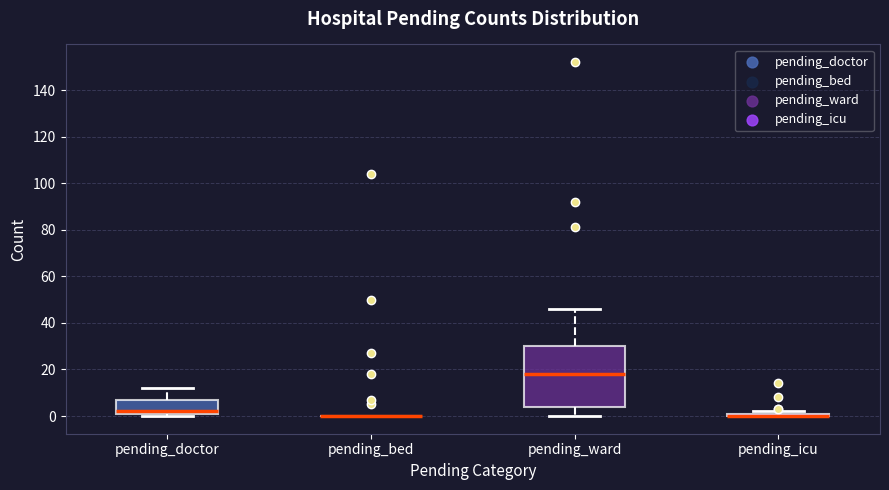

Where does the upper whisker of the box for pending_doctor end on the y-axis? The values are not printed on the chart, so give them approximately, as read against the axis.

12